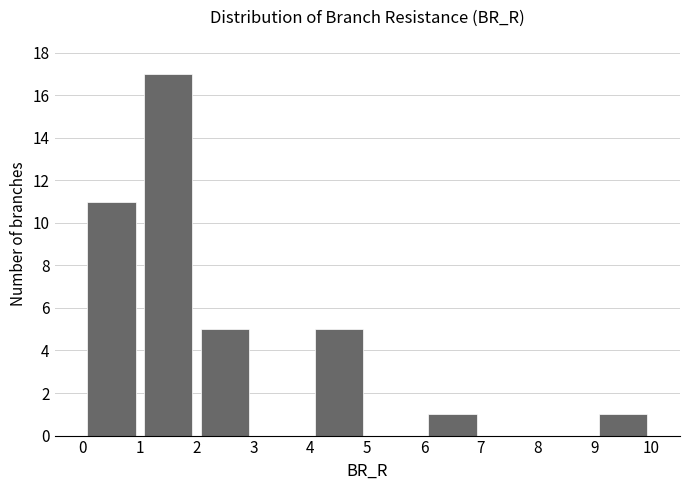

Reading left to right, list every bar in this chart as the range it spans on the x-axis followed by its height. The values are not printed on the chart, so give them approximately, as read against the axis.

0 to 1: 11
1 to 2: 17
2 to 3: 5
3 to 4: 0
4 to 5: 5
5 to 6: 0
6 to 7: 1
7 to 8: 0
8 to 9: 0
9 to 10: 1